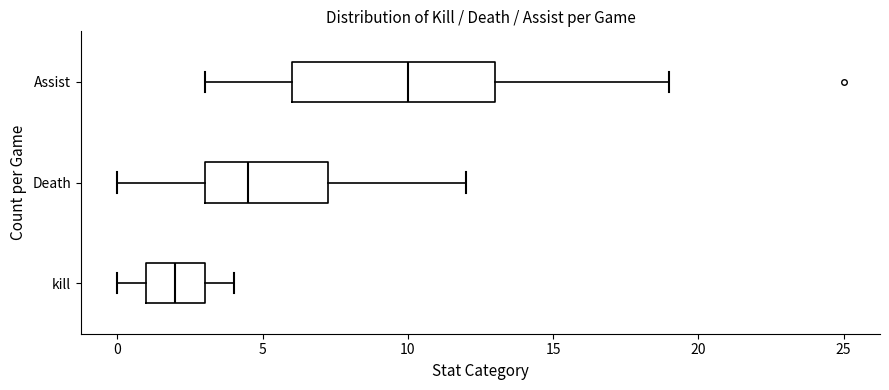

Where does the right whisker of the box for kill end on the x-axis? The values are not printed on the chart, so give them approximately, as read against the axis.

4.0